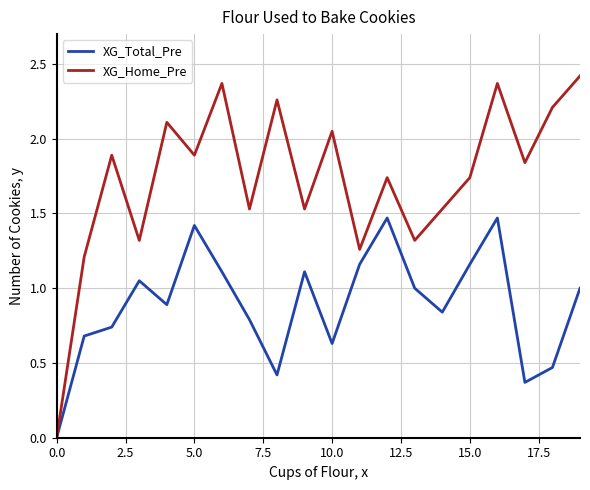

Which series has the largest range (max minus min)?

XG_Home_Pre